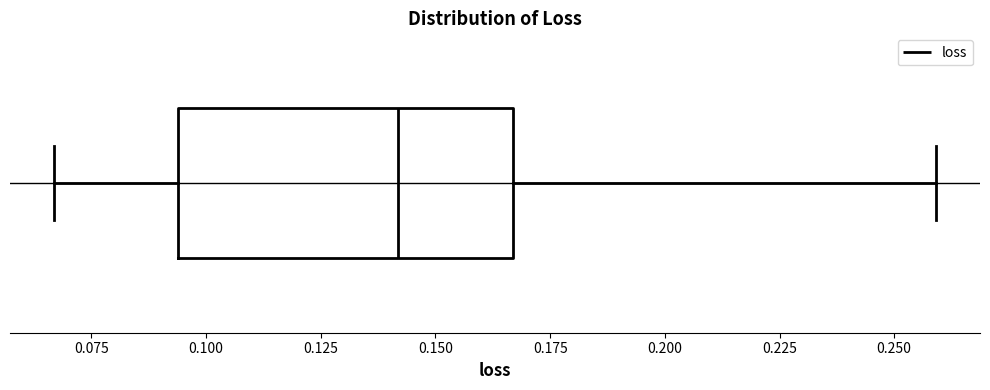

Where does the median line of the box sit on the x-axis? The values are not printed on the chart, so give them approximately, as read against the axis.

0.140